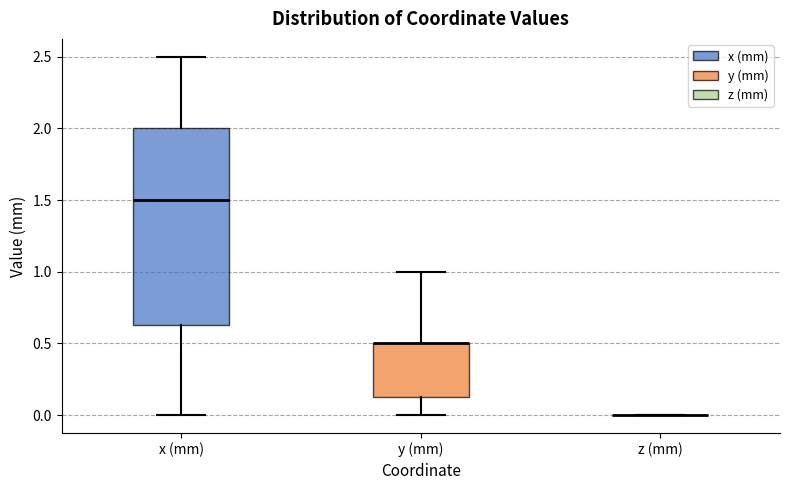

Reading left to right, read every box against the y-axis: the position of its median line, the range the box covers, and the ends of its whiskers. The values are not printed on the chart, so give them approximately, as read against the axis.

x (mm): median 1.50, box 0.65 to 2.00, whiskers 0.00 to 2.50
y (mm): median 0.50 (drawn on the box's upper edge), box 0.15 to 0.50, whiskers 0.00 to 1.00
z (mm): box collapsed to a line at 0.00, whiskers 0.00 to 0.00